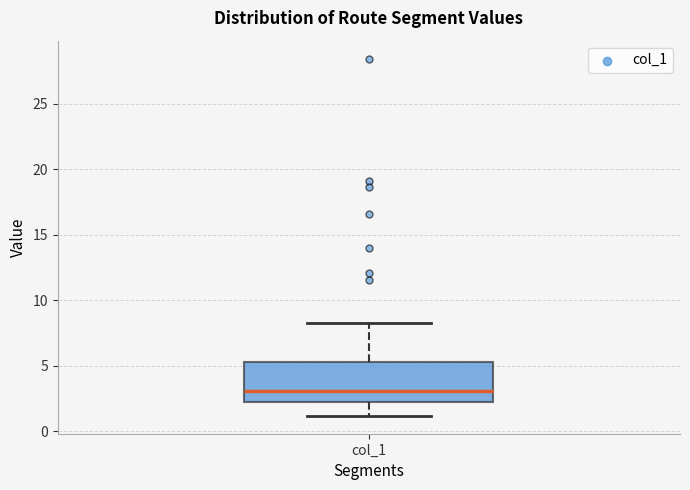

Where is the upper edge of the box for col_1 on the y-axis? The values are not printed on the chart, so give them approximately, as read against the axis.

5.5